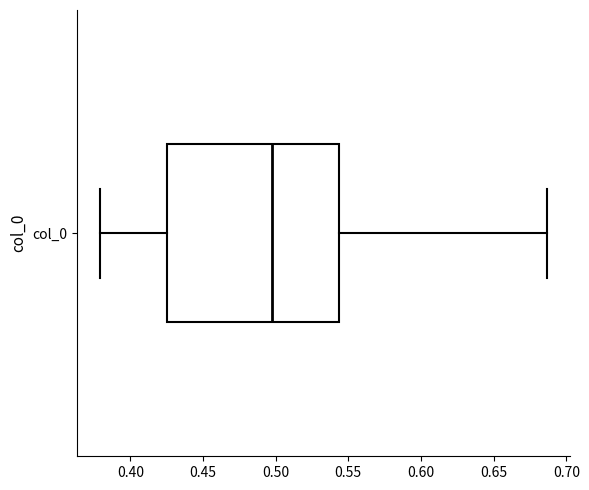

Where does the right whisker of the box for col_0 end on the x-axis? The values are not printed on the chart, so give them approximately, as read against the axis.

0.685